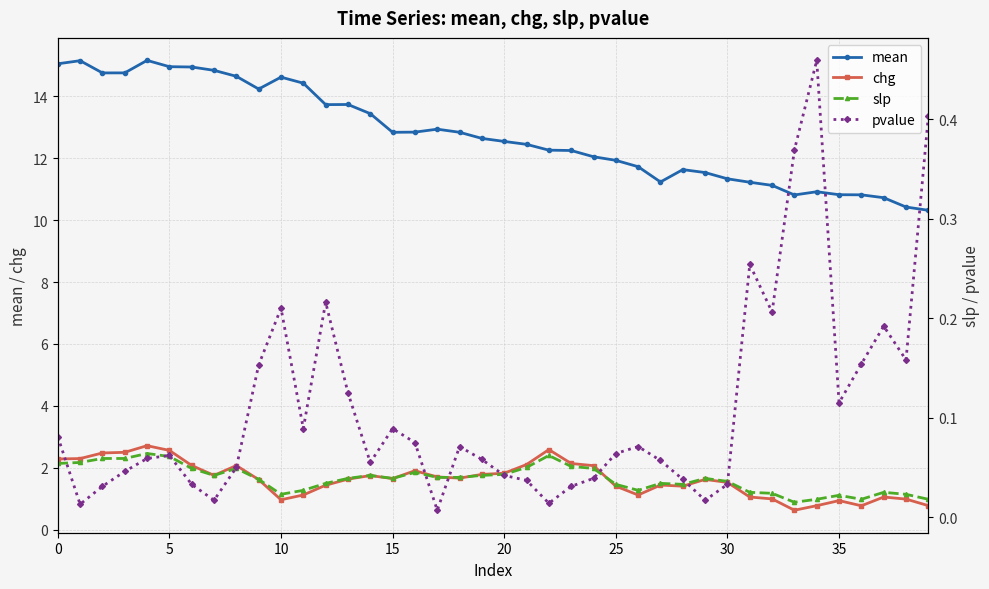

Rank the series by their maximum value, from lowest to highest.

slp, pvalue, chg, mean